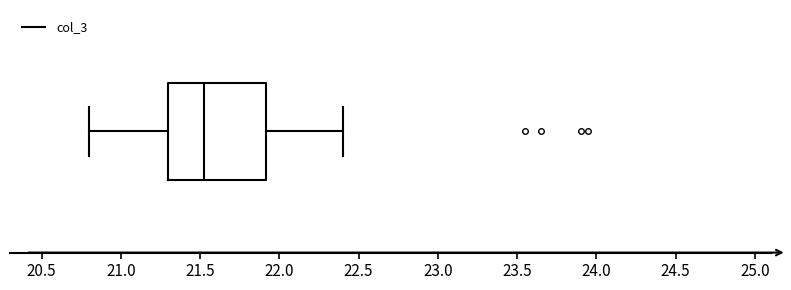

Transcribe this box plot: give where the median line is, the range the box spans, and where the two whiskers end, as read against the x-axis. The values are not printed on the chart, so give them approximately, as read against the axis.

median 21.55, box 21.30 to 21.90, whiskers 20.80 to 22.40